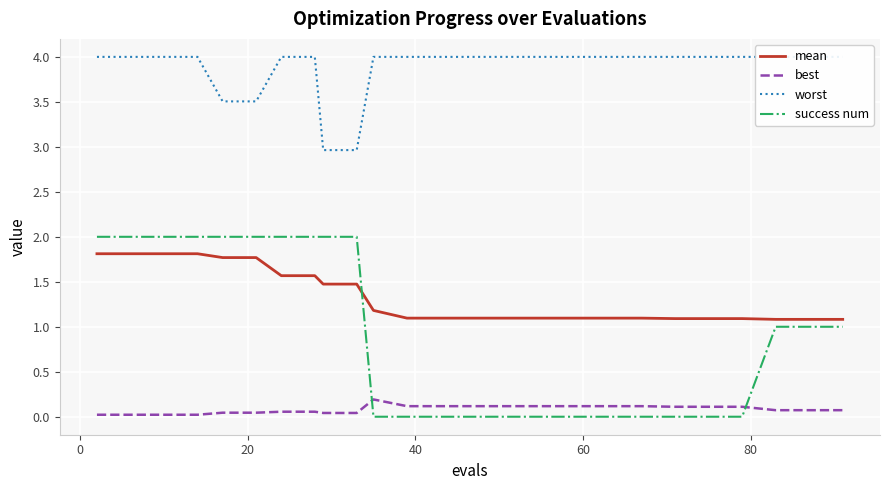

What is the maximum value for mean?

1.8